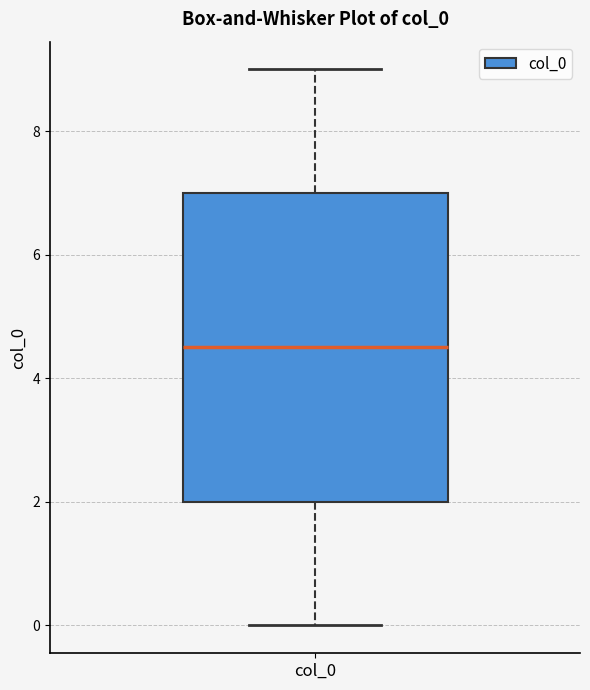

Where does the lower whisker of the box for col_0 end on the y-axis? The values are not printed on the chart, so give them approximately, as read against the axis.

0.0